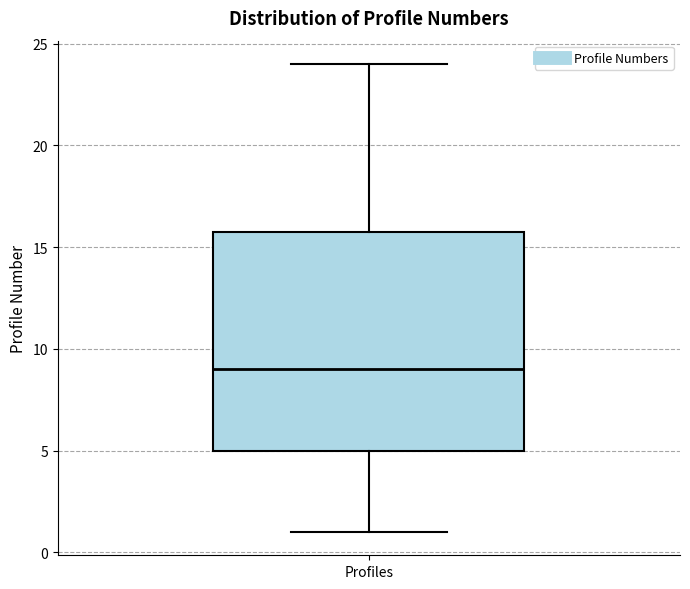

Where is the lower edge of the box for Profiles on the y-axis? The values are not printed on the chart, so give them approximately, as read against the axis.

5